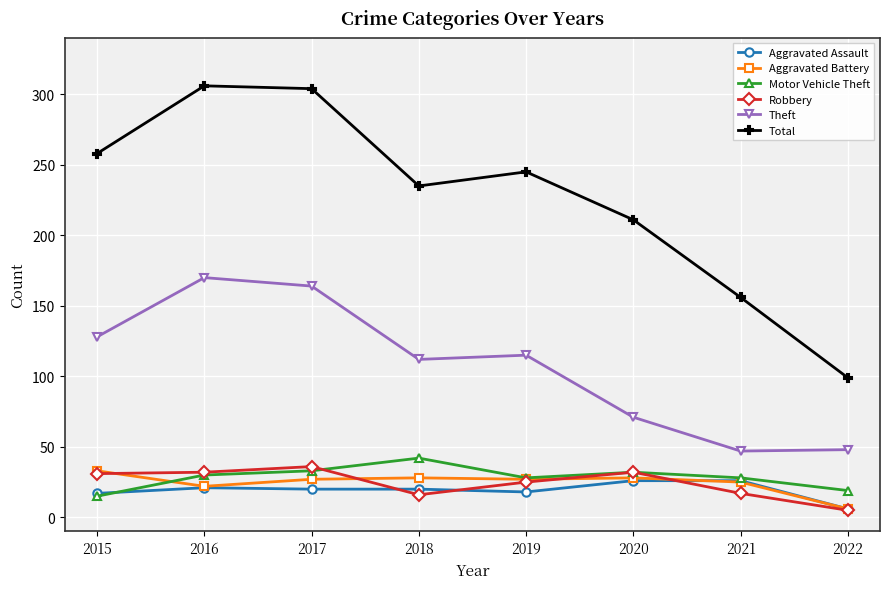

What are all the series names shown in the legend?

Aggravated Assault, Aggravated Battery, Motor Vehicle Theft, Robbery, Theft, Total